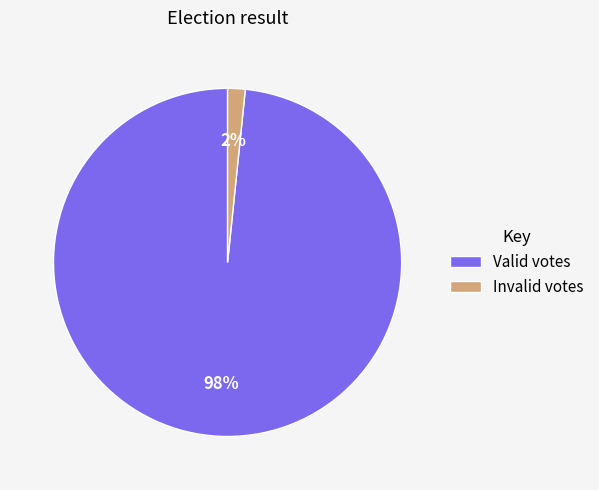

To the nearest percent, what percentage of the pie is Invalid votes?

2%